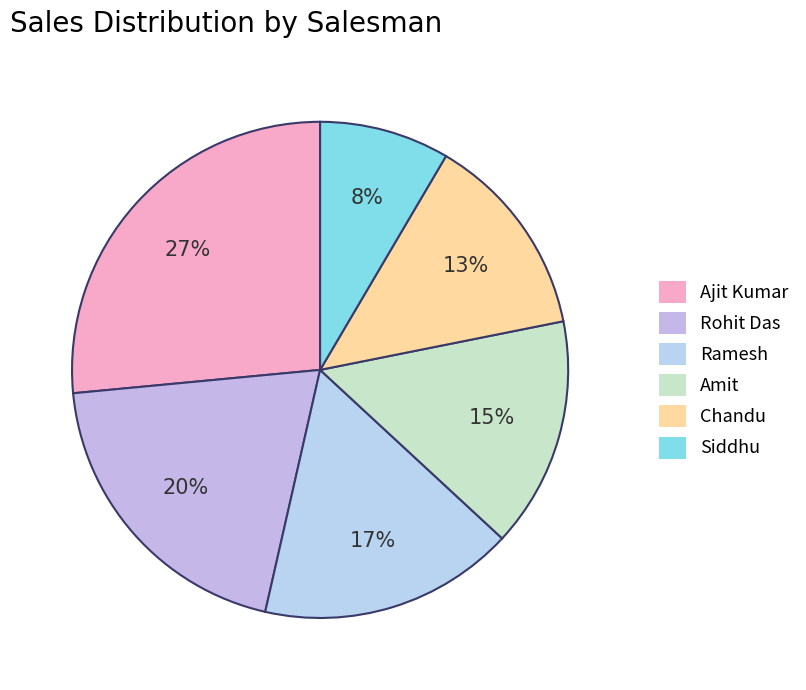

Is there a majority slice in this chart?

No